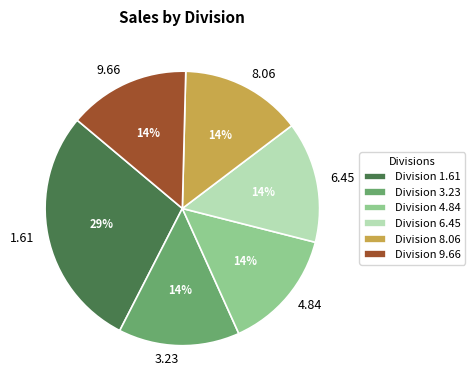

What is the ratio of the value at 3.23 to the value at 9.66?

1.0